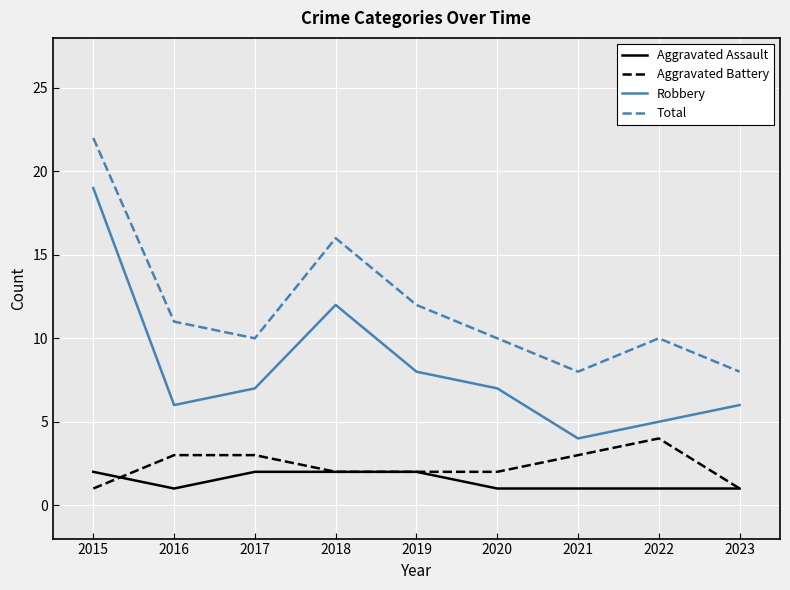

At how many categories does at least one series exceed 13?

2